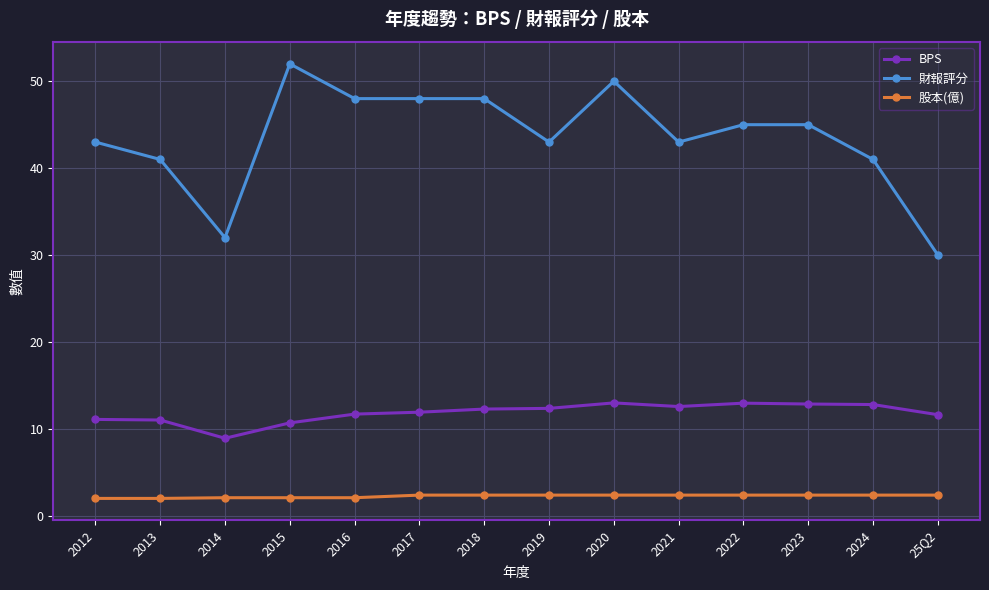

What is the sum of all 股本(億) values?

31.7